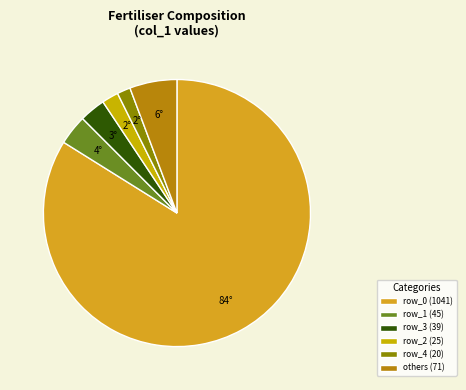

How many segments does this pie chart have?

6